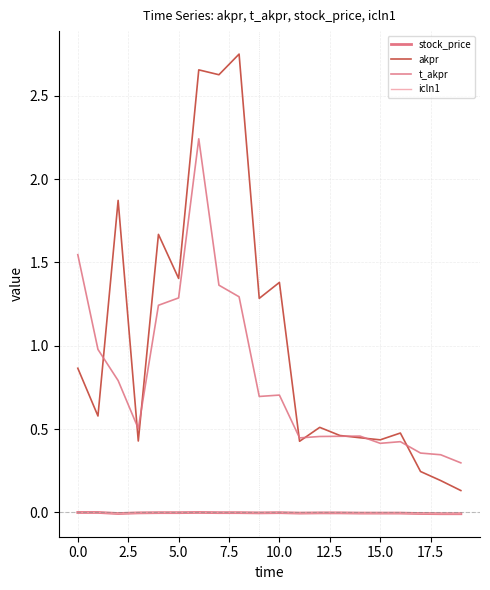

Is this an area chart (filled region under the line)?

No